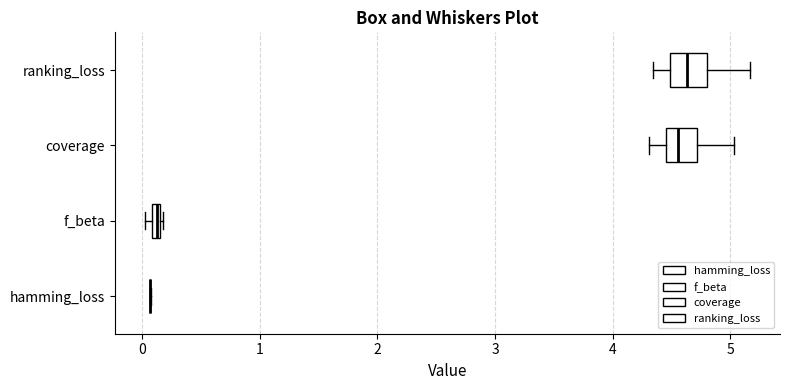

Where does the left whisker of the box for ranking_loss end on the x-axis? The values are not printed on the chart, so give them approximately, as read against the axis.

4.3